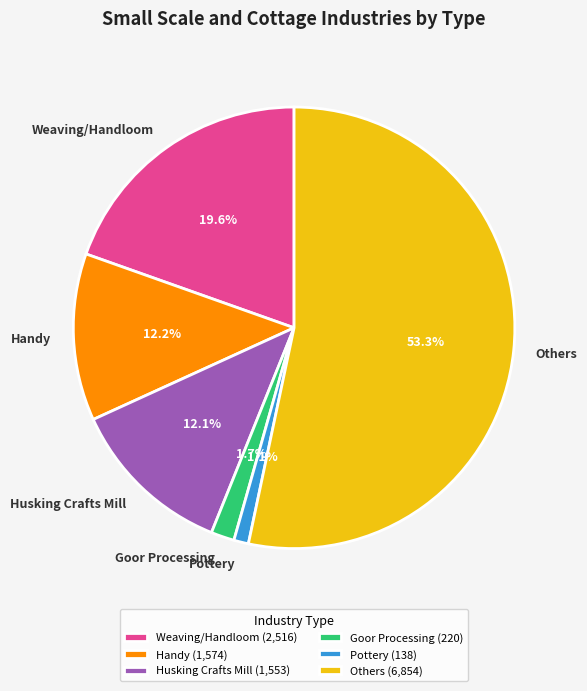

To the nearest percent, what is the average slice percentage?

17%